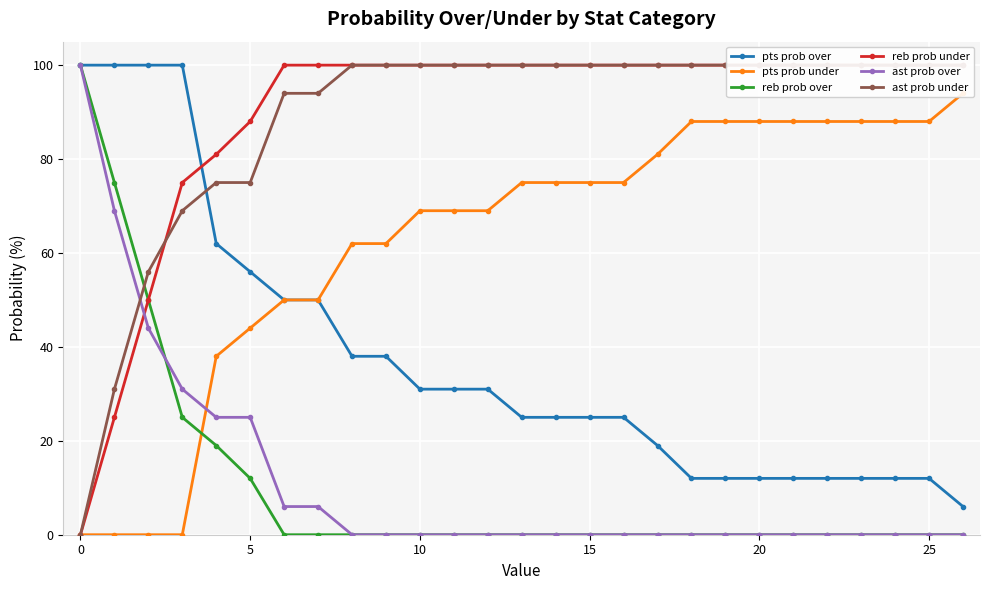

What is the maximum value shown in the chart?

100